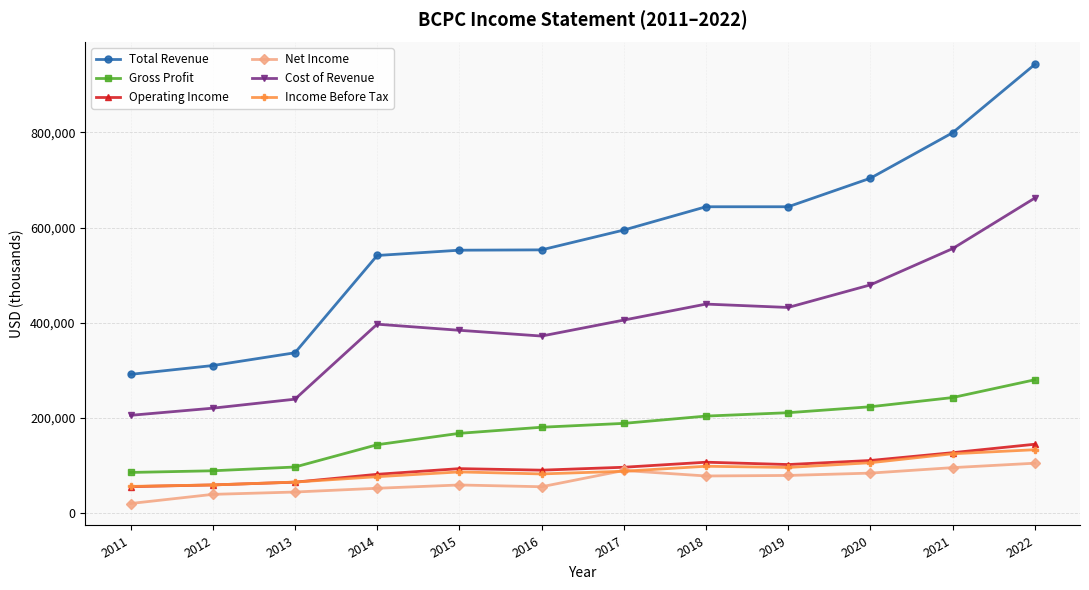

What is the minimum value for Income Before Tax?

56700